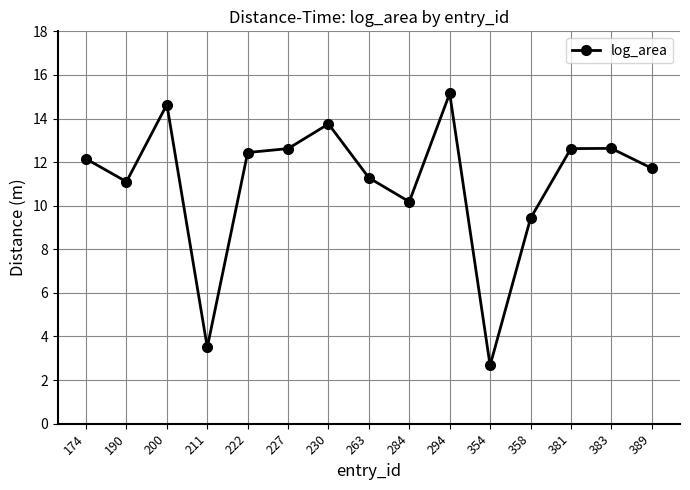

How many distinct data groups are displayed?

1